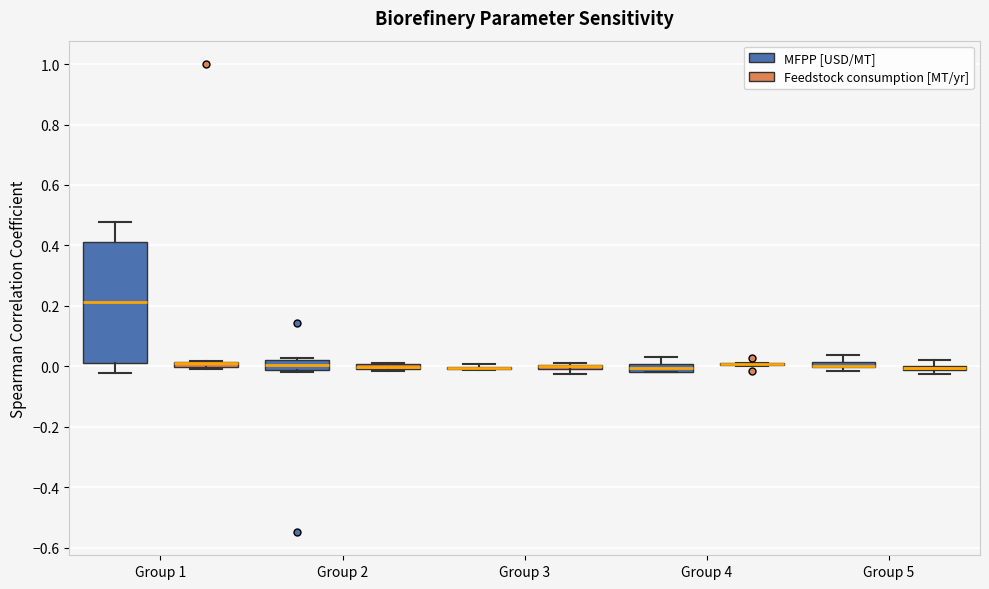

Where is the lower edge of the box for Group 3 (Feedstock consumption [MT/yr]) on the y-axis? The values are not printed on the chart, so give them approximately, as read against the axis.

-0.02